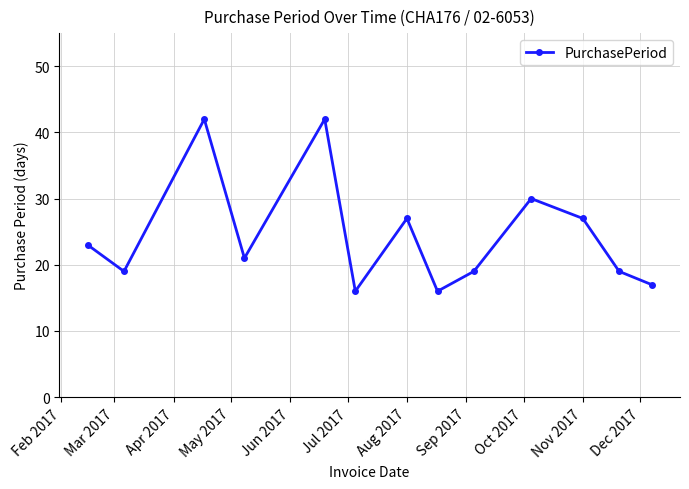

How many data points does each series have?

13